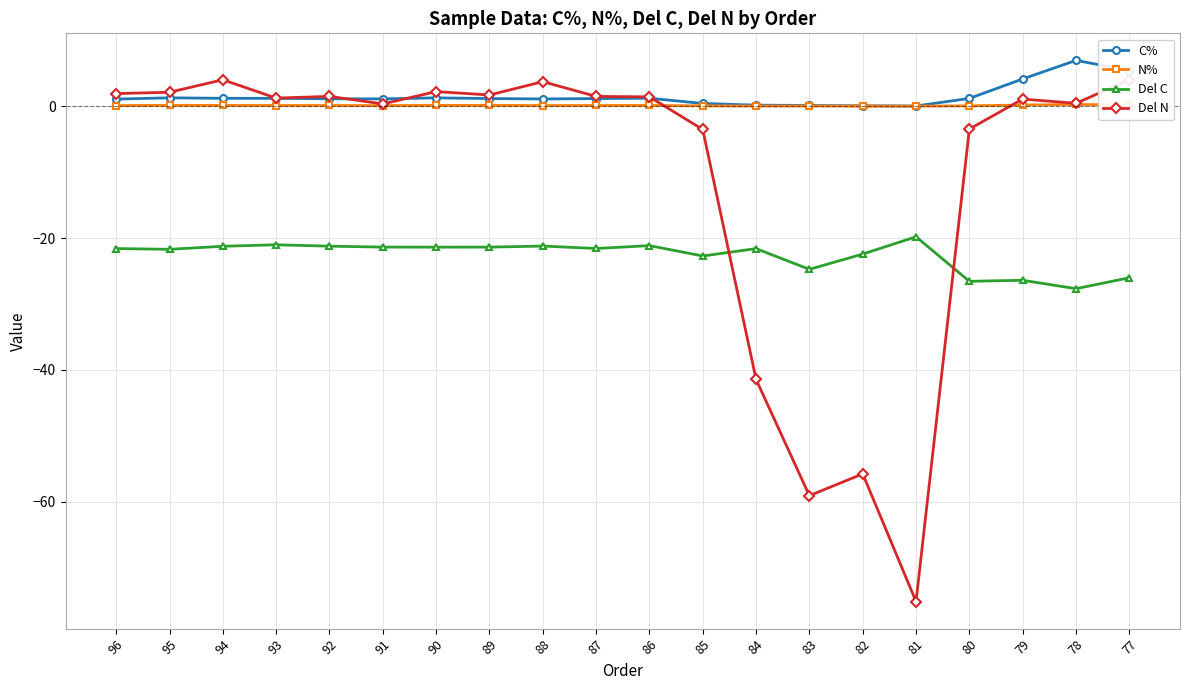

True or false: N% has more than 1 interior local peaks.

True